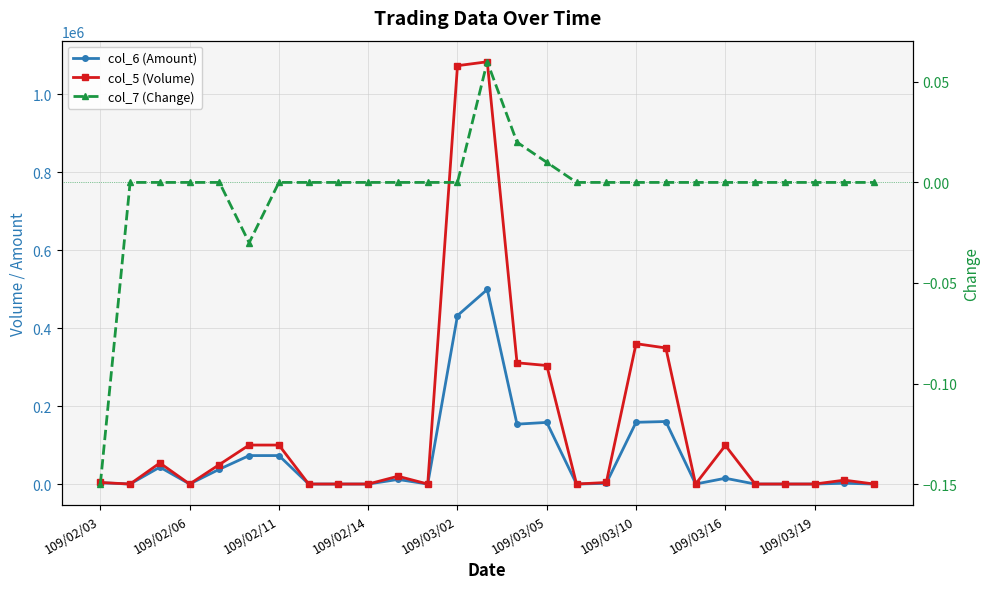

How many data points in col_5 (Volume) are above 4000?

13